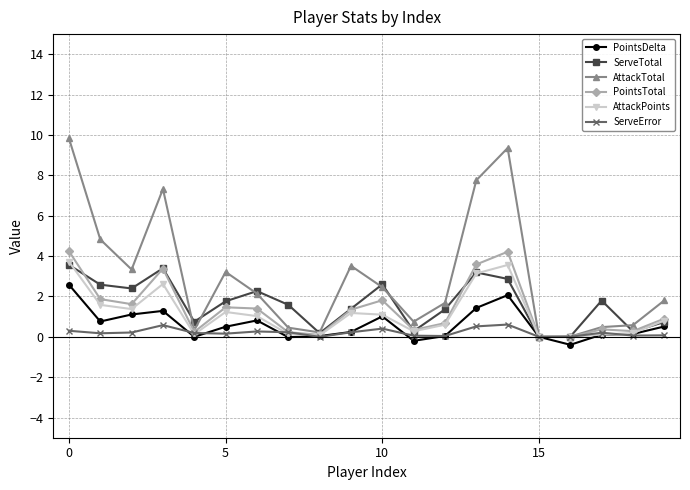

Does the chart display data point markers on the line(s)?

Yes